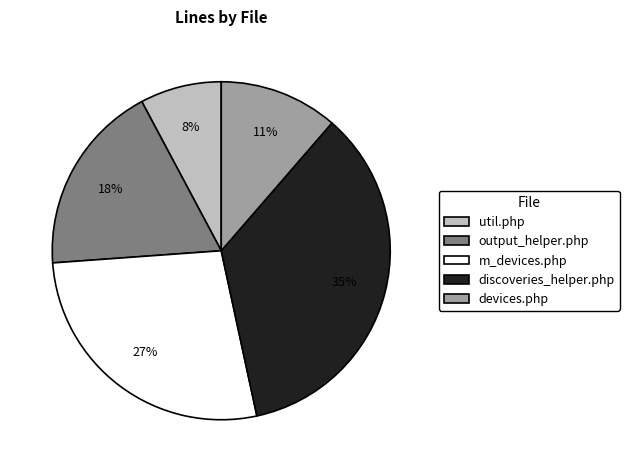

Does any single category account for the majority?

No